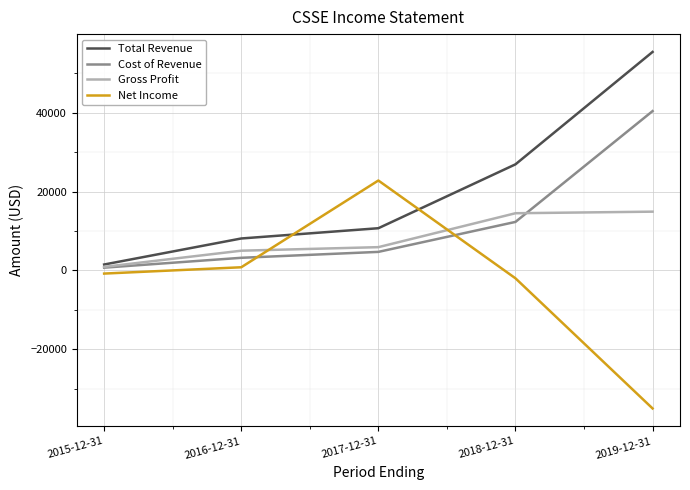

True or false: Cost of Revenue has more than 0 points higher than both neighbors.

False